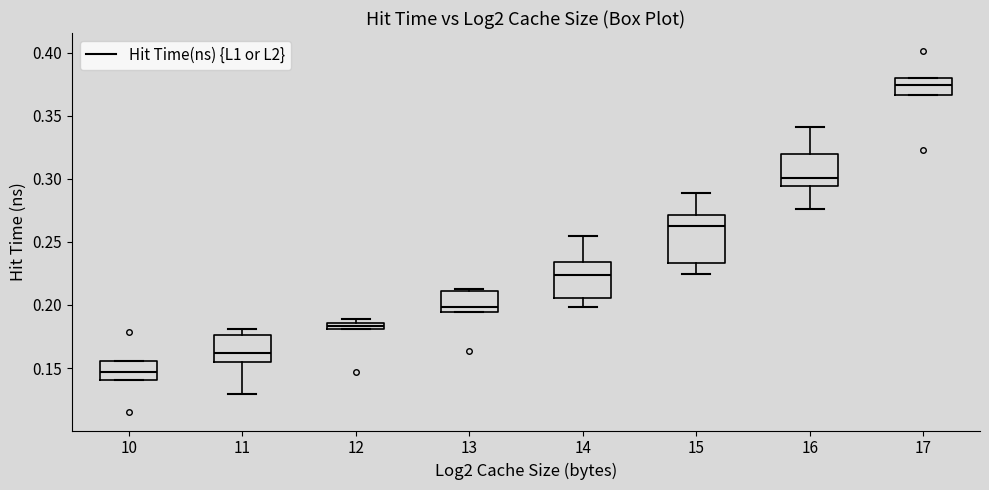

Which box is the tallest, from its lower edge to its upper edge?

15